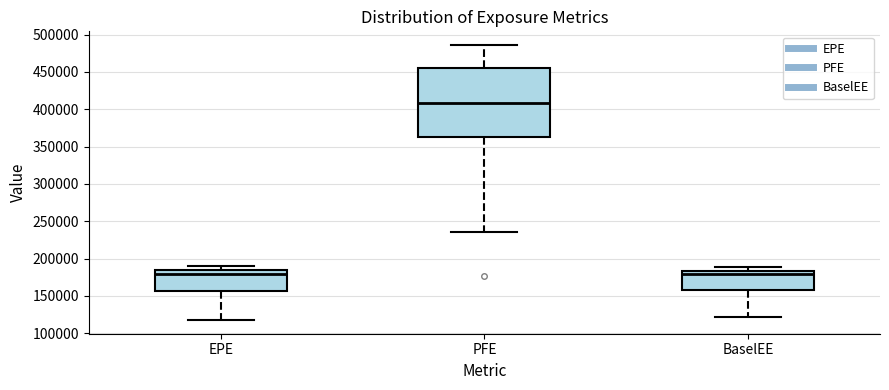

Which box is the tallest, from its lower edge to its upper edge?

PFE